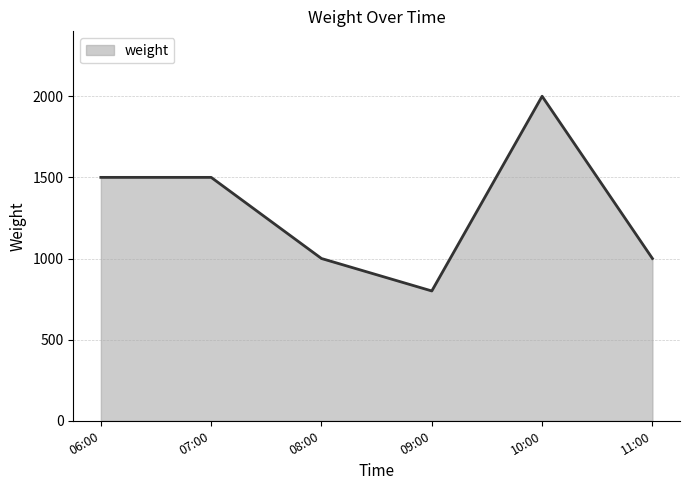

Approximately how many times larger is the value at 08:00 compared to 07:00?

0.7